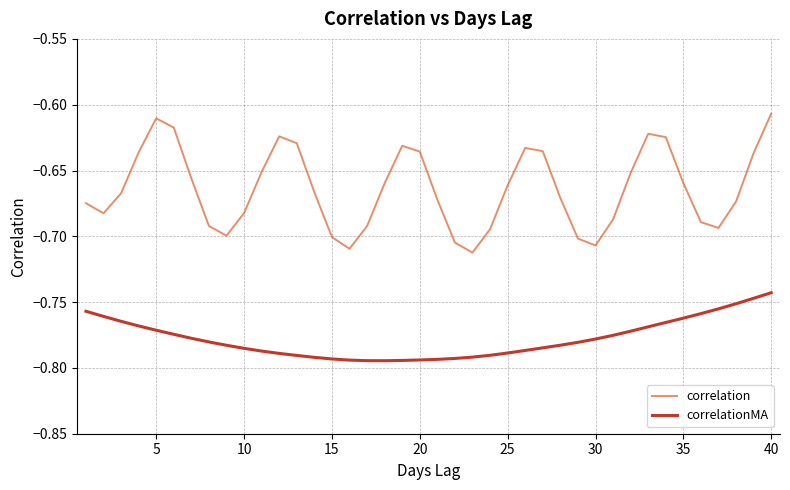

Rank the series by their maximum value, from lowest to highest.

correlationMA, correlation